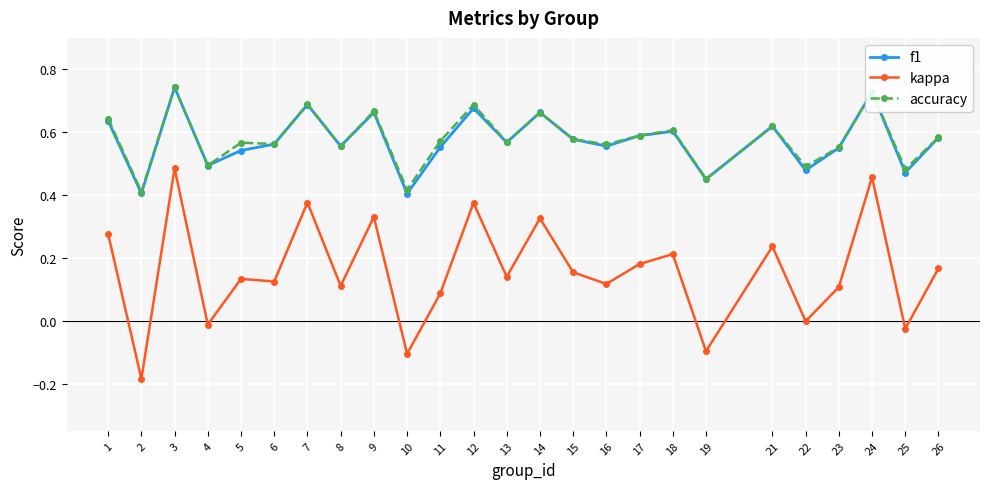

At which category is the sum across all series the highest?

3